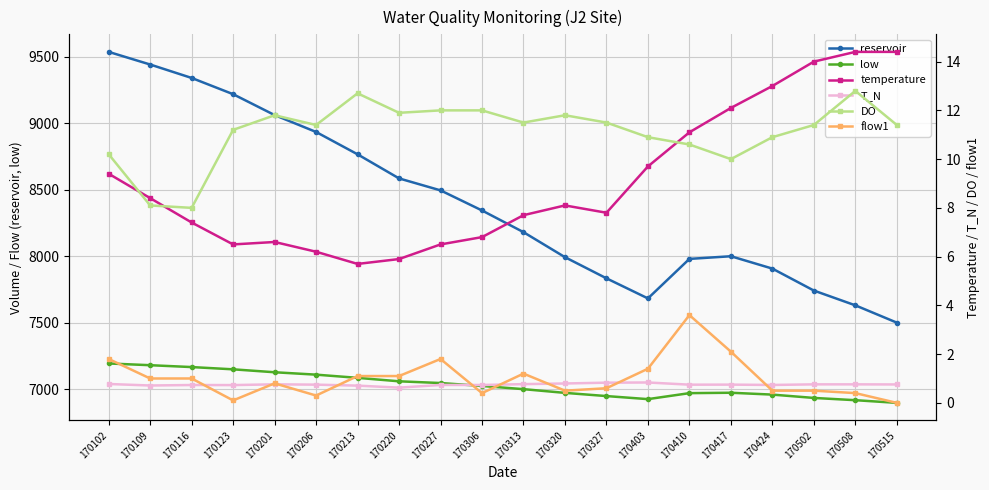

True or false: temperature and T_N cross at least once.

False